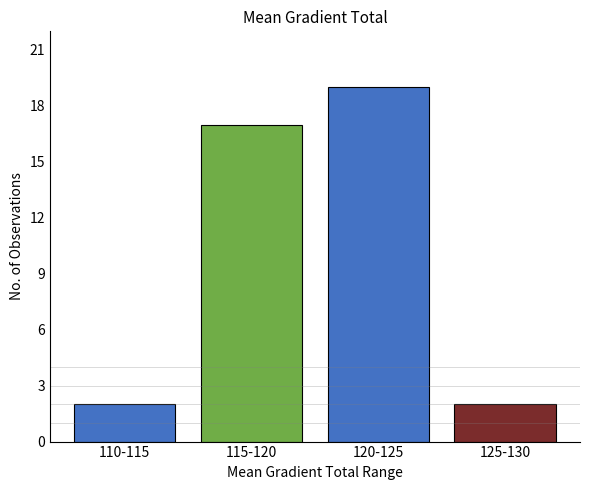

Reading left to right, transcribe all the data shown in this chart.

2	17	19	2